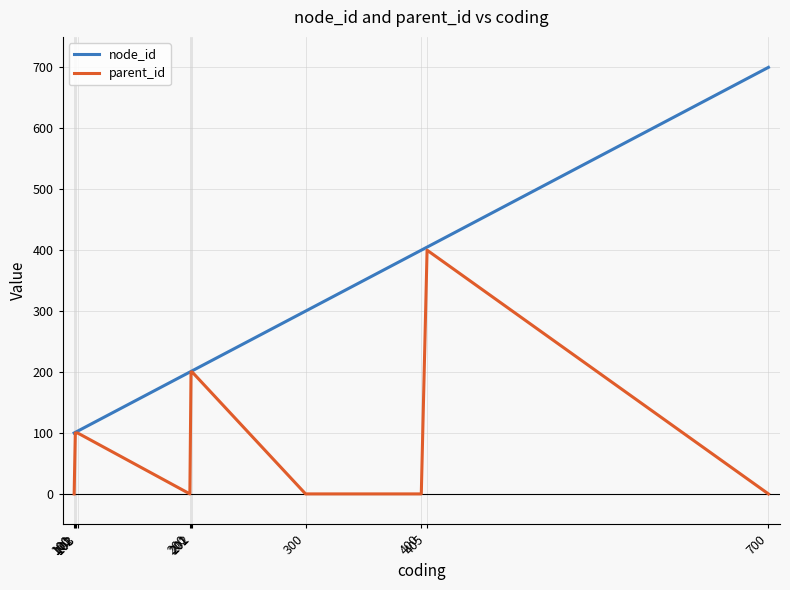

What is the average value of the node_id series?

256